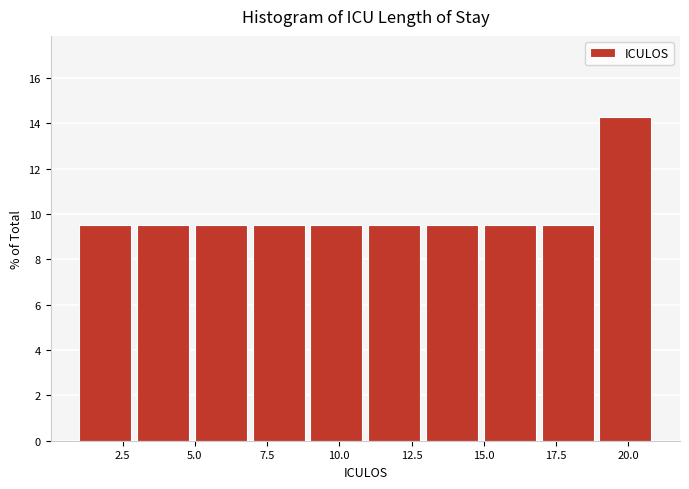

What is the height of the bar covering 13 to 15 on the x-axis? The values are not printed on the chart, so give them approximately, as read against the axis.

9.6